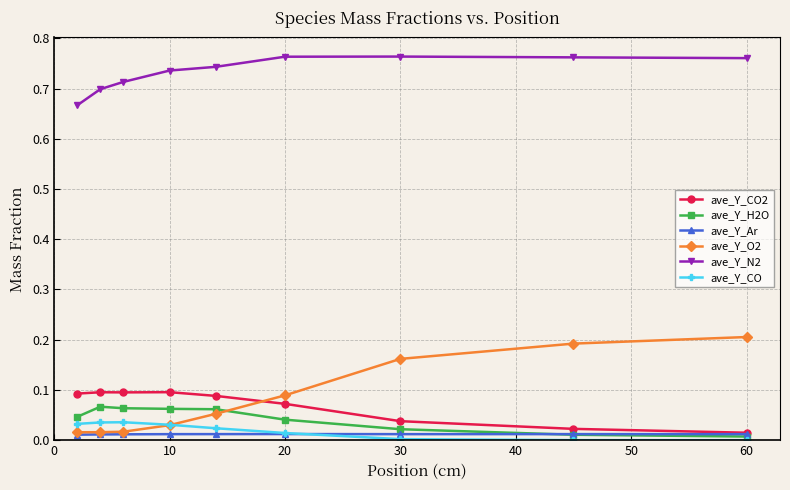

After their last crossing, which series has the higher values: ave_Y_CO or ave_Y_O2?

ave_Y_O2